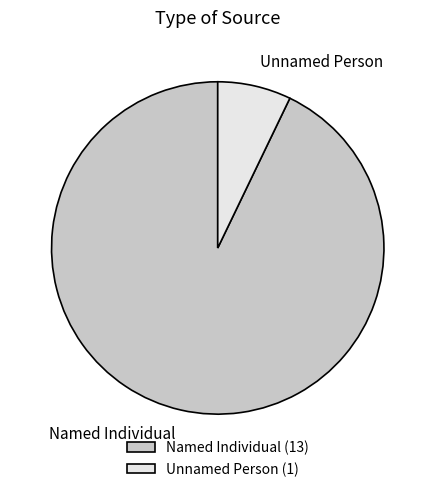

Which has a higher value, Unnamed Person or Named Individual?

Named Individual